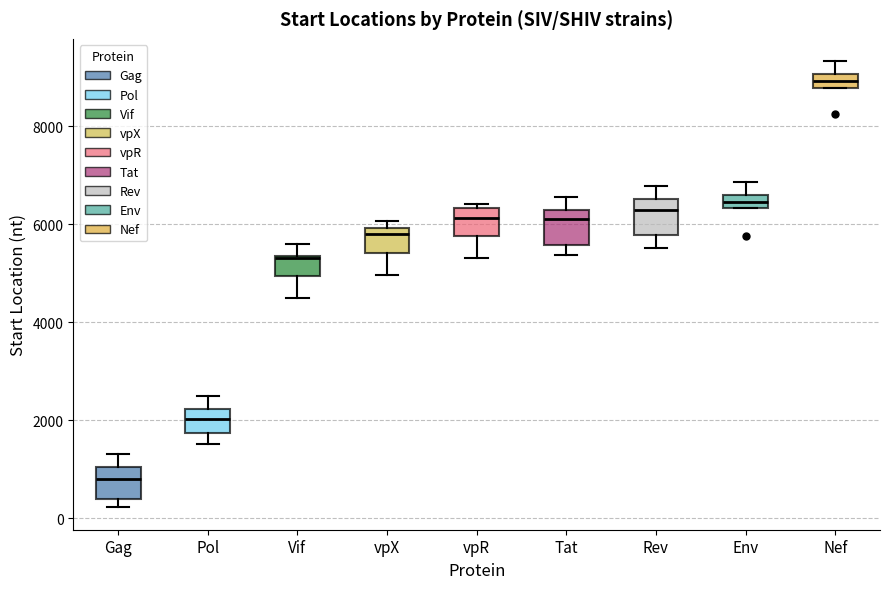

Which box has the highest median line?

Nef